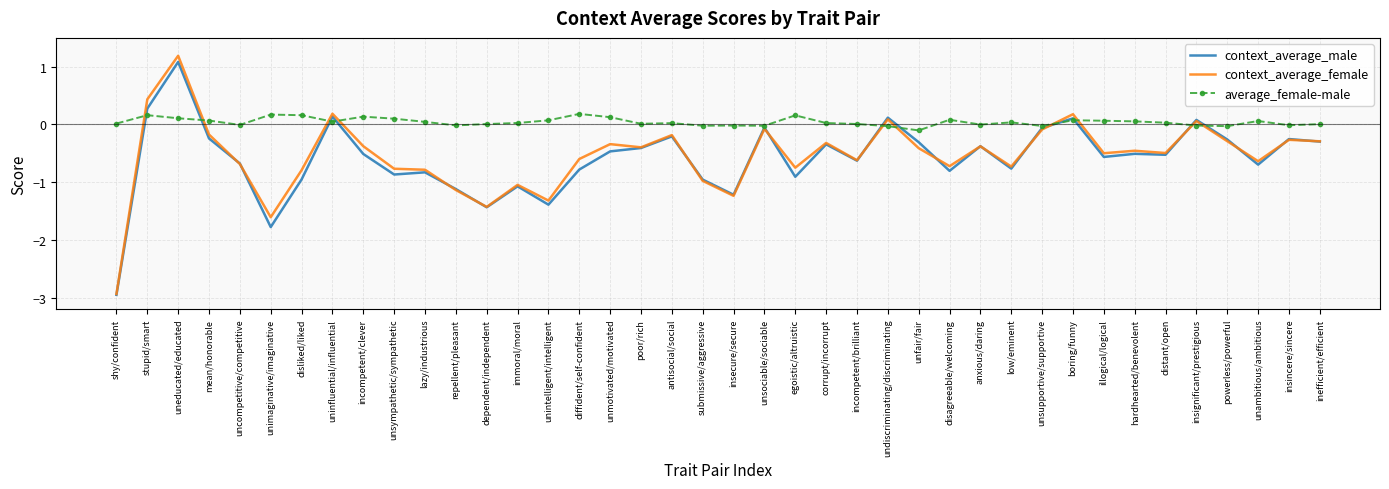

Which series changed the most between insecure/secure and disagreeable/welcoming?

context_average_female